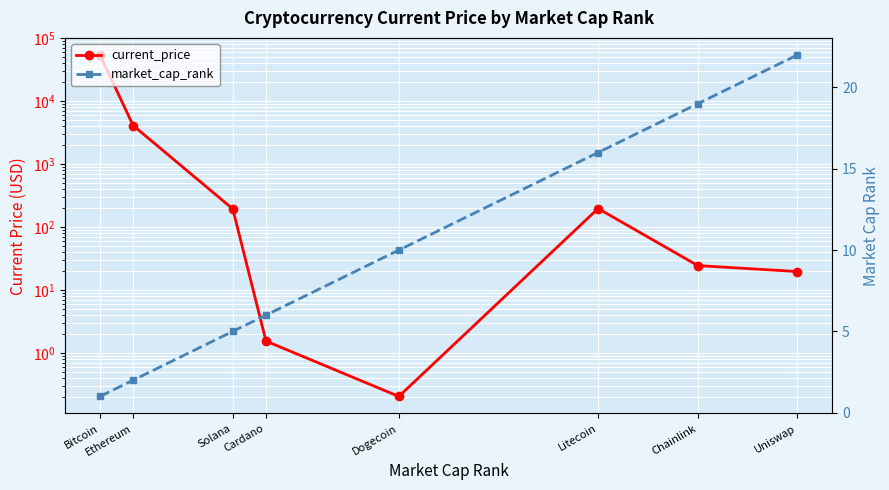

Is it true that current_price equals 0.1 at Dogecoin?

False